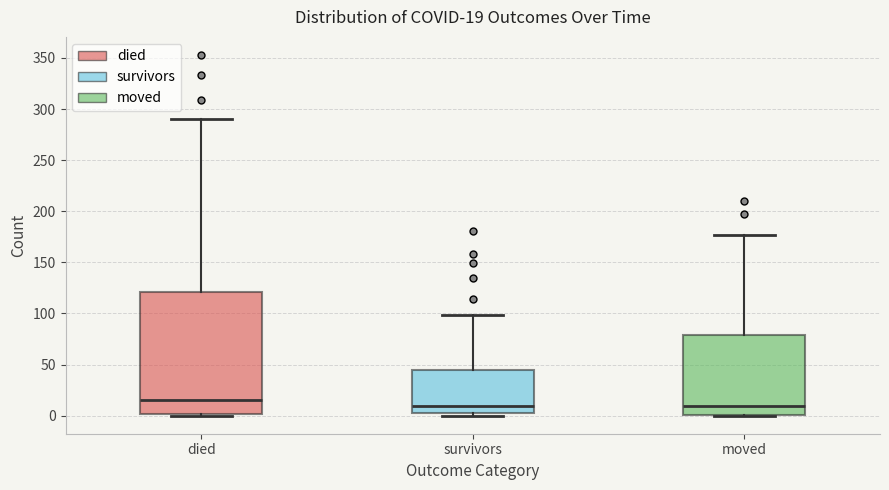

Comparing the boxes themselves (not the whiskers), which one is the tallest?

died